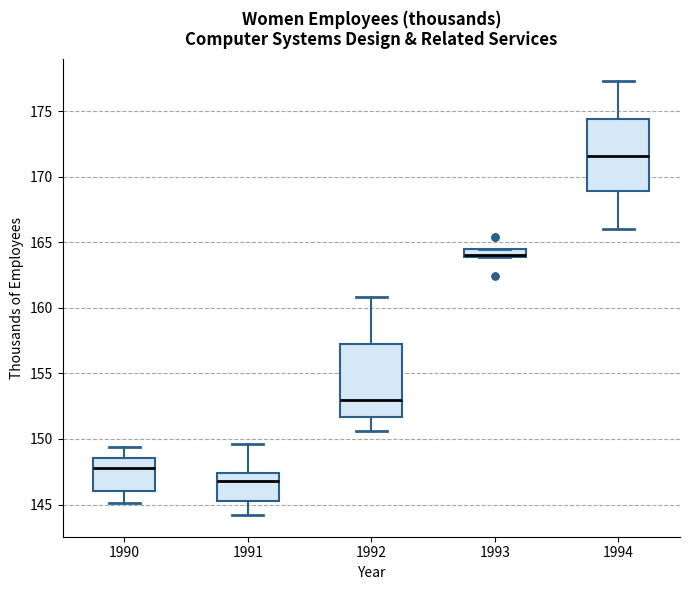

Which box's median line is the lowest?

1991